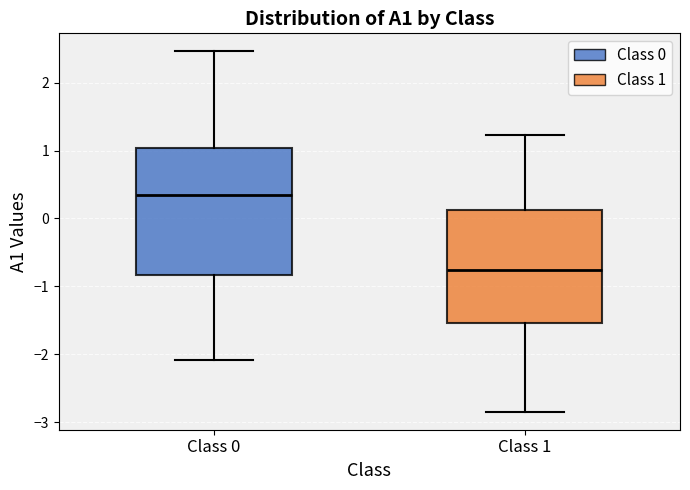

Reading left to right, transcribe this box plot: for each box, give where its median line is, the range the box spans, and where its two whiskers end, as read against the y-axis. The values are not printed on the chart, so give them approximately, as read against the axis.

Class 0: median 0.3, box -0.8 to 1.0, whiskers -2.1 to 2.5
Class 1: median -0.8, box -1.5 to 0.1, whiskers -2.8 to 1.2